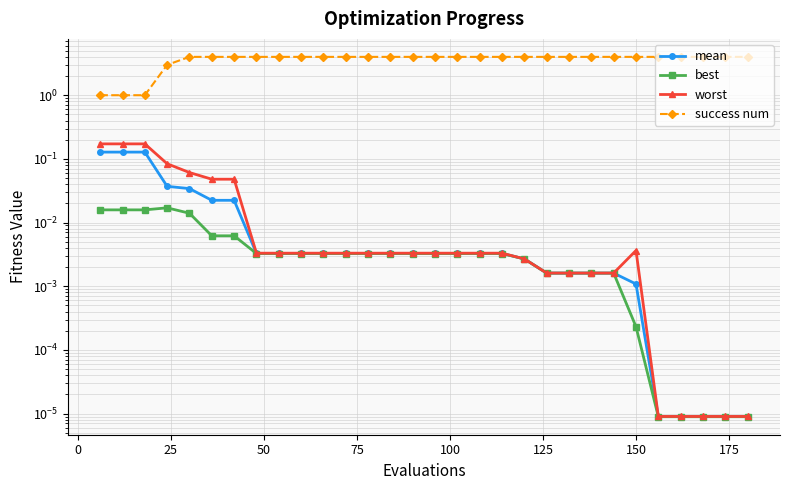

How many interior local peaks does the worst series have?

1